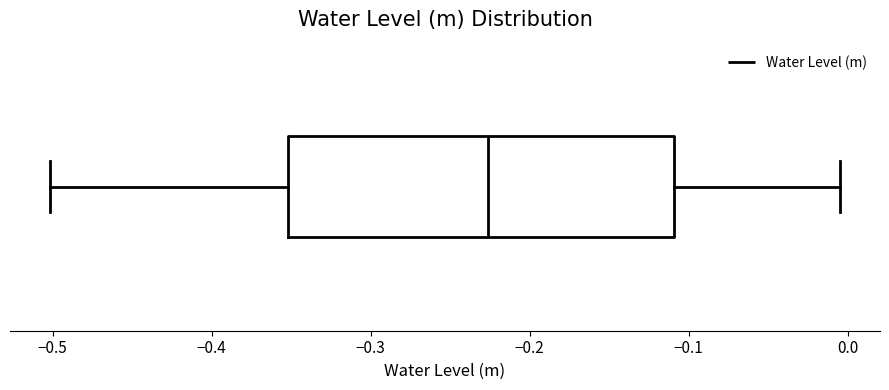

Where does the left whisker of the box end on the x-axis? The values are not printed on the chart, so give them approximately, as read against the axis.

-0.50